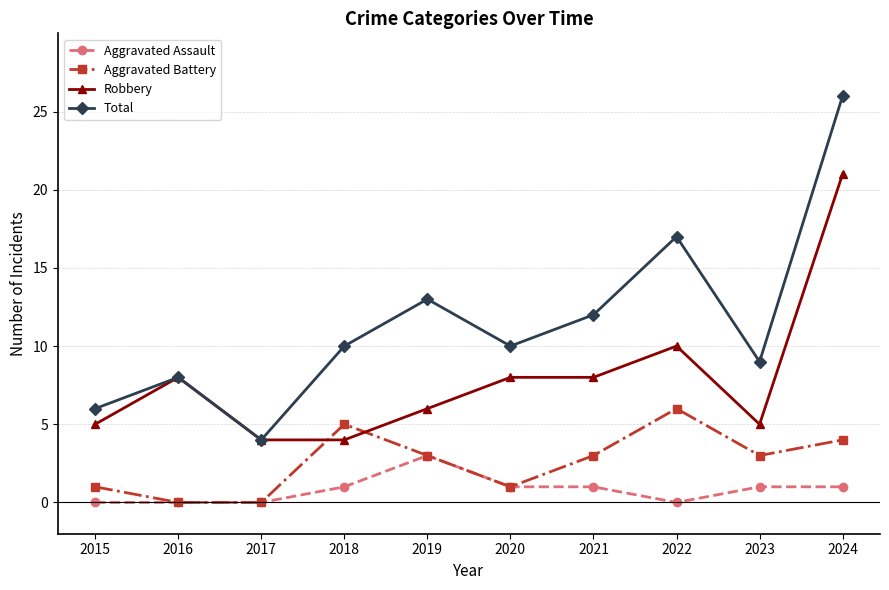

Which series changed the most between 2018 and 2024?

Robbery